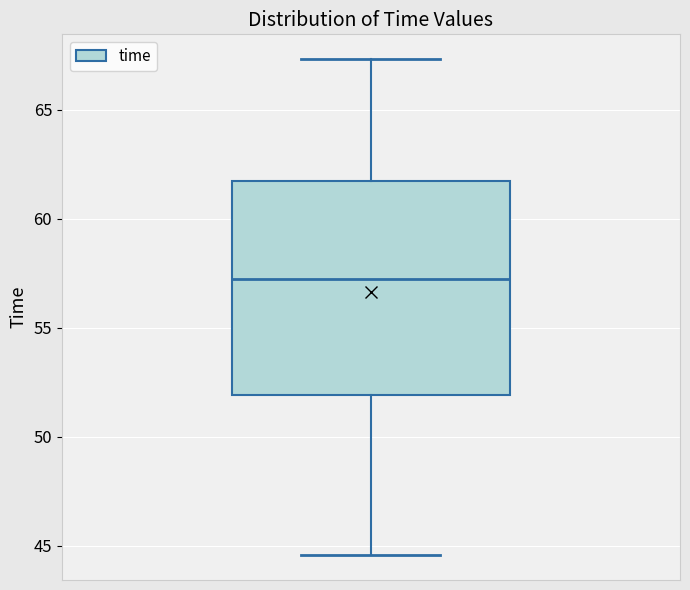

Read this box plot against the y-axis: the position of the median line, the range covered by the box, and the ends of both whiskers. The values are not printed on the chart, so give them approximately, as read against the axis.

median 57.5, box 52.0 to 61.5, whiskers 44.5 to 67.5